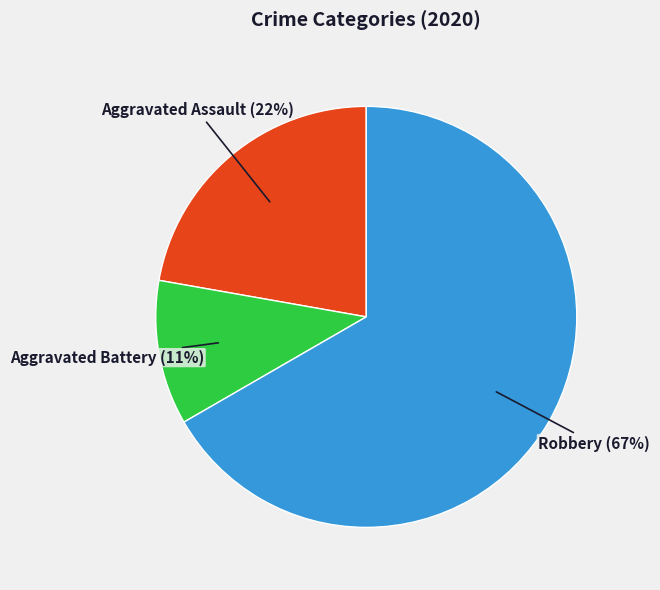

How many segments does this pie chart have?

3